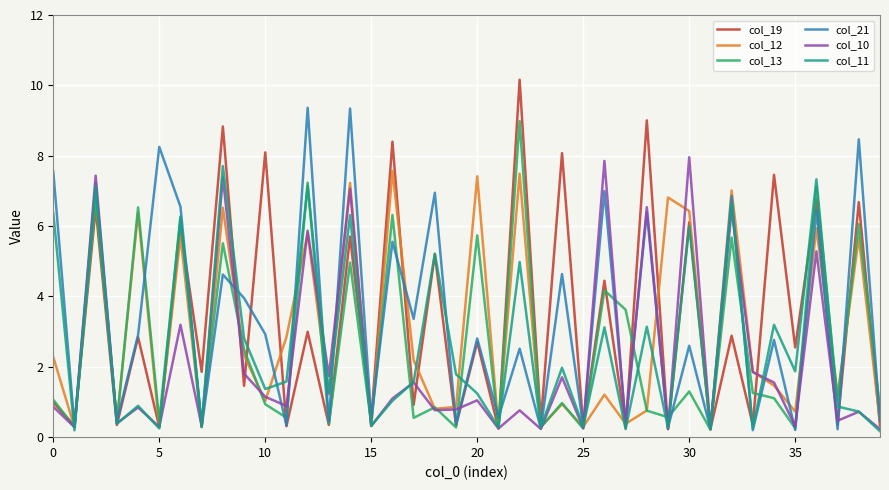

Which series has the largest range (max minus min)?

col_19